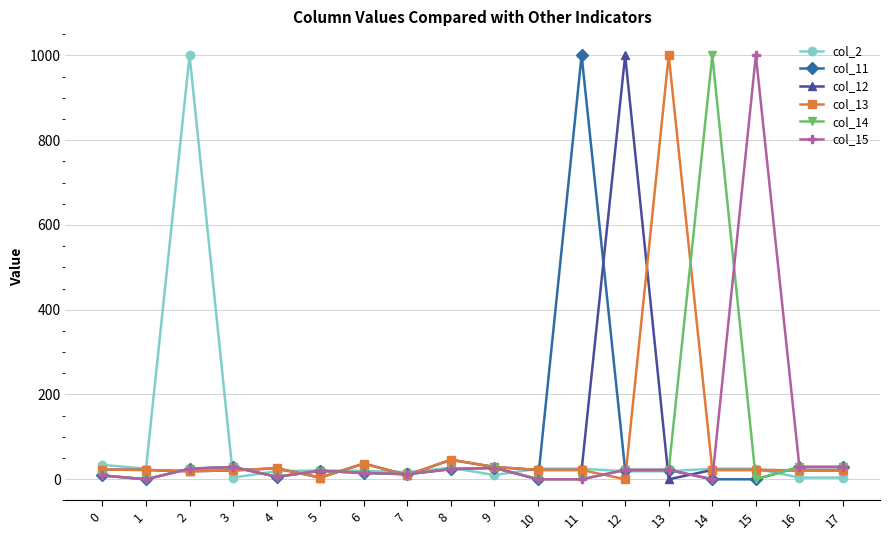

Is it true that col_11 equals 22 at 12?

True